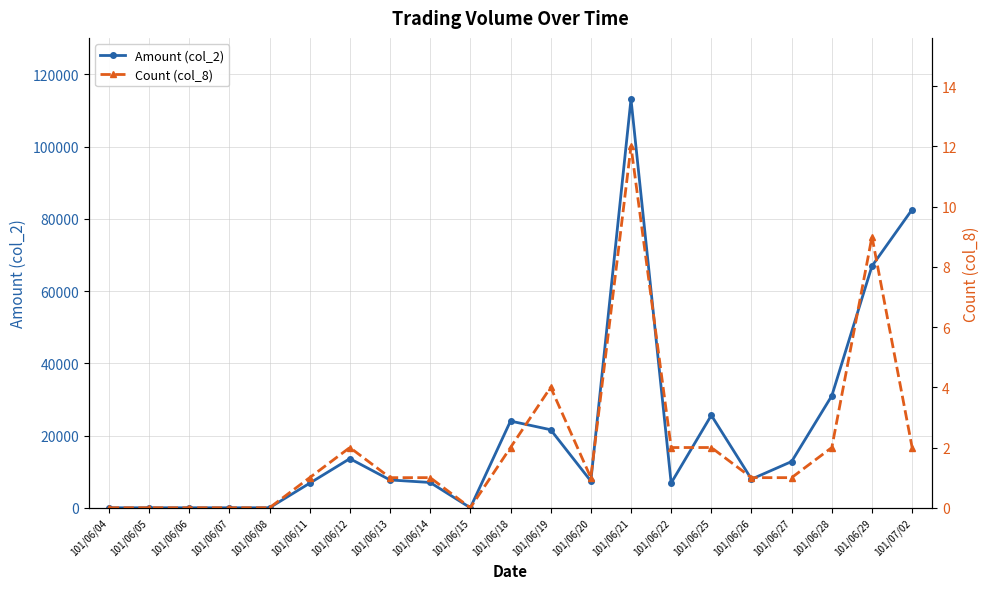

How many data points in Count (col_8) are less than 1?

6